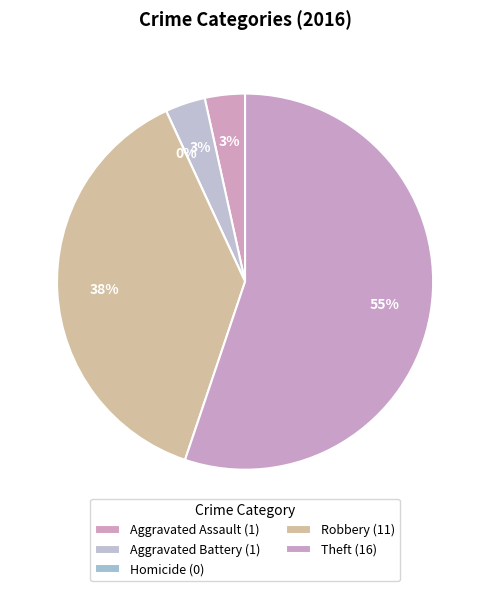

Count the number of slices in the pie.

5